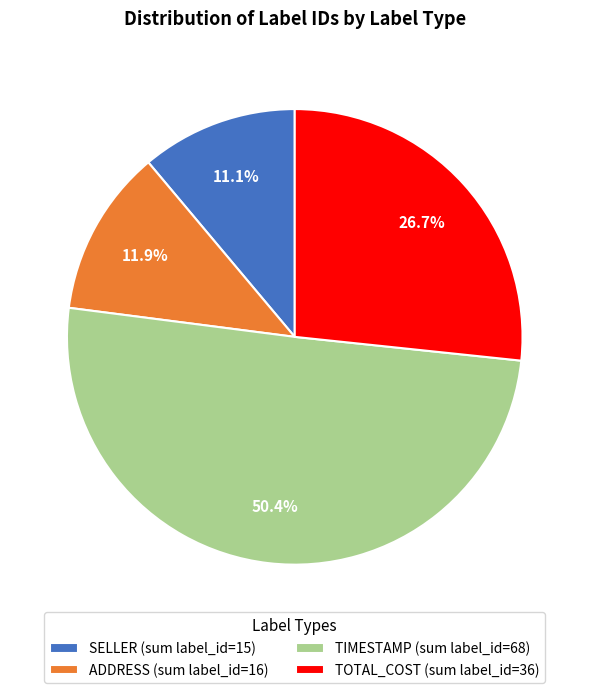

Between ADDRESS (sum label_id=16) and TOTAL_COST (sum label_id=36), which is larger?

TOTAL_COST (sum label_id=36)